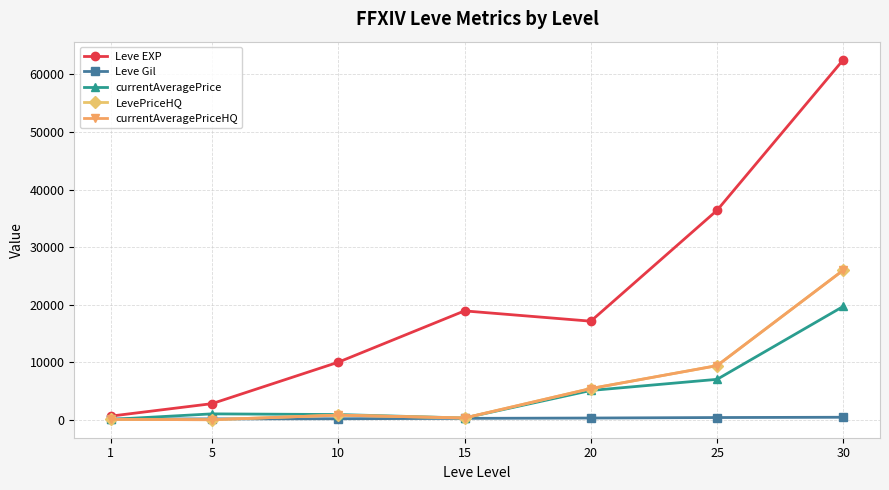

At which category is the sum across all series the highest?

30